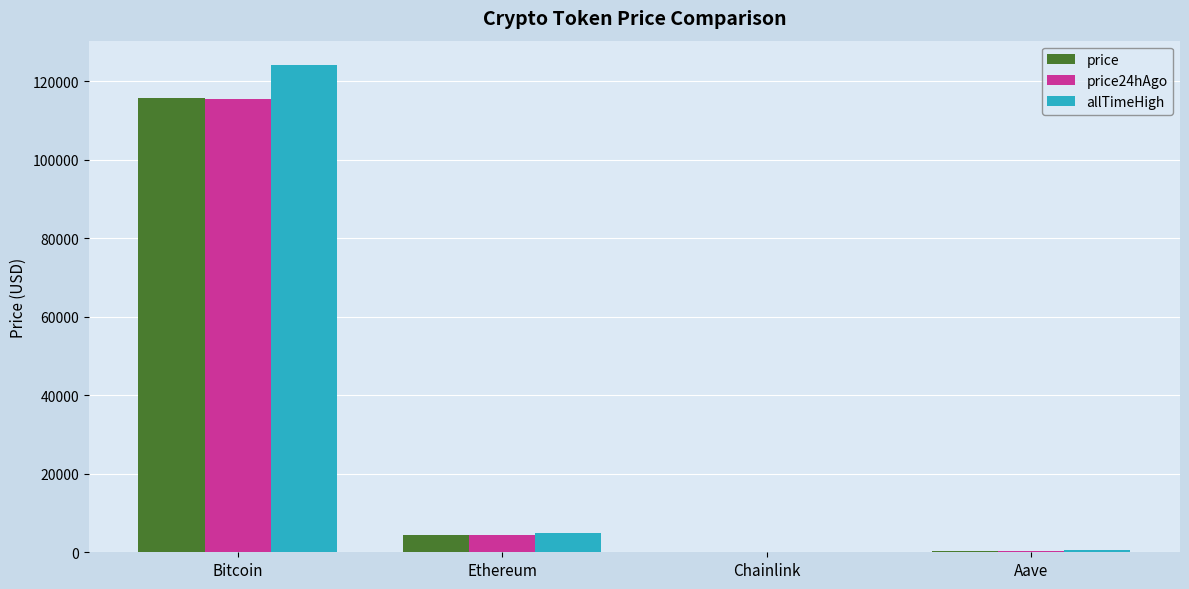

Is the value of price at Bitcoin greater than the value of allTimeHigh at Bitcoin?

No